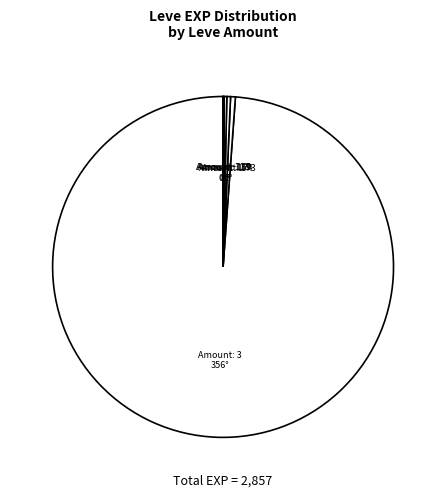

Which slice is the smallest?

Table Salt